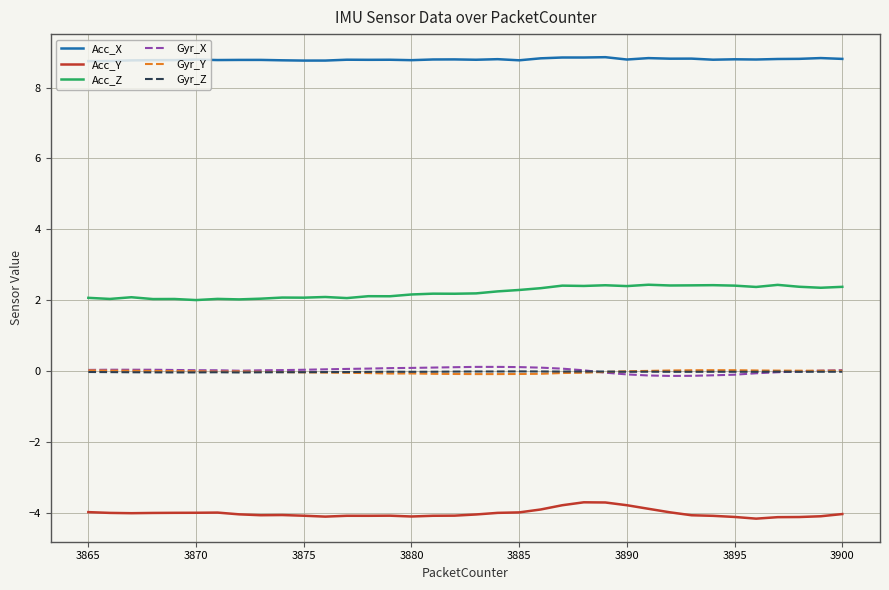

What is the minimum value for Acc_Z?

2.0